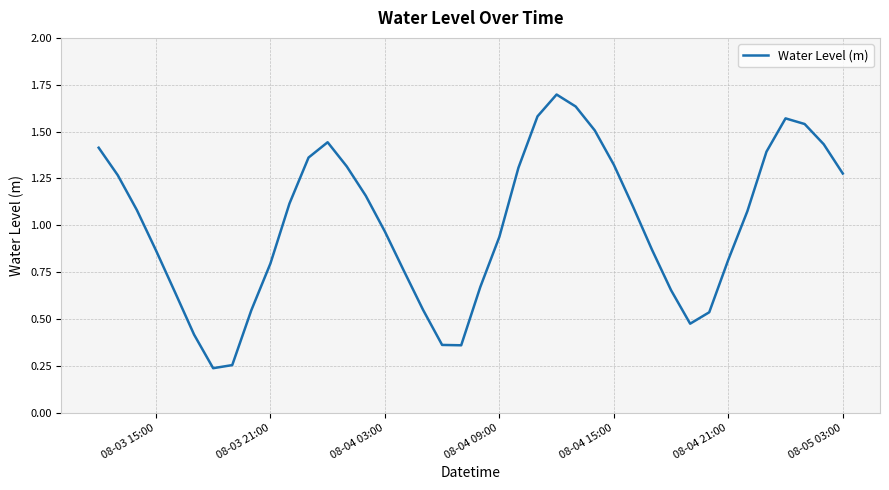

What is the maximum value shown in the chart?

1.7